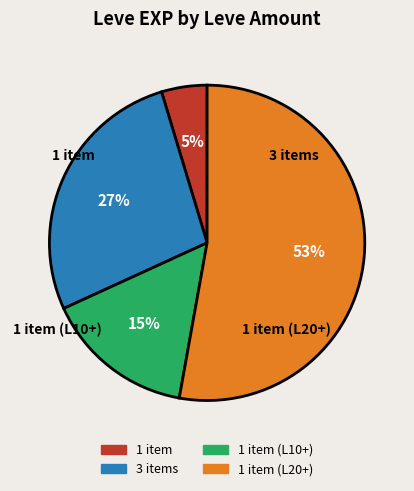

Does any single category account for the majority?

Yes